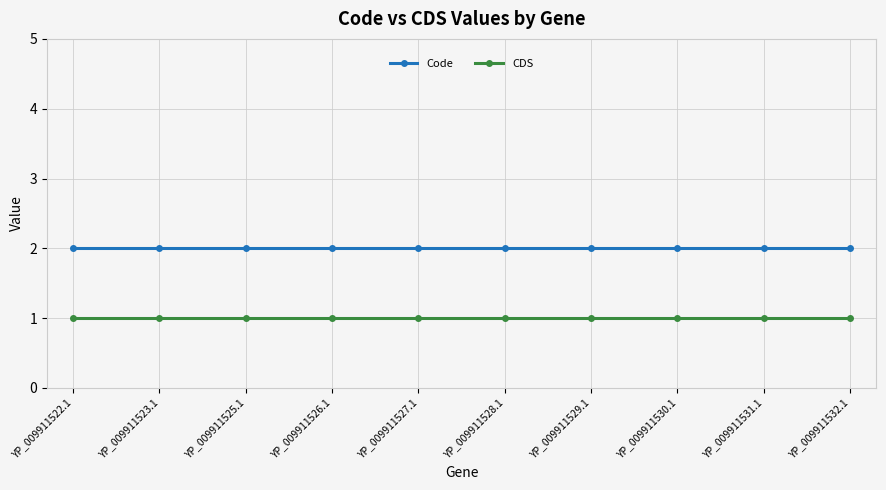

Is it true that CDS equals 0 at YP_009911522.1?

False